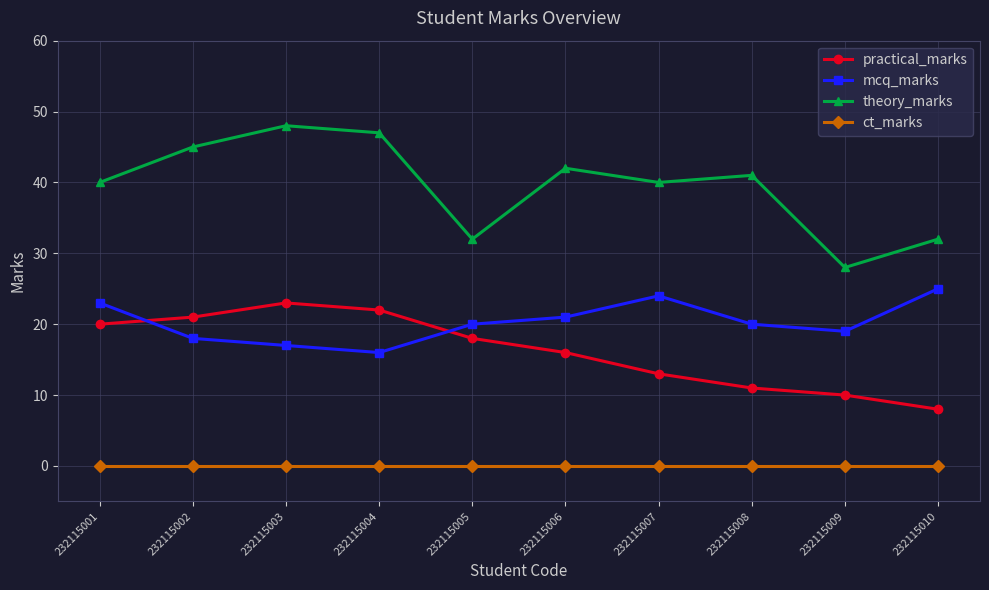

What is the total value across all series at 232115010?

65